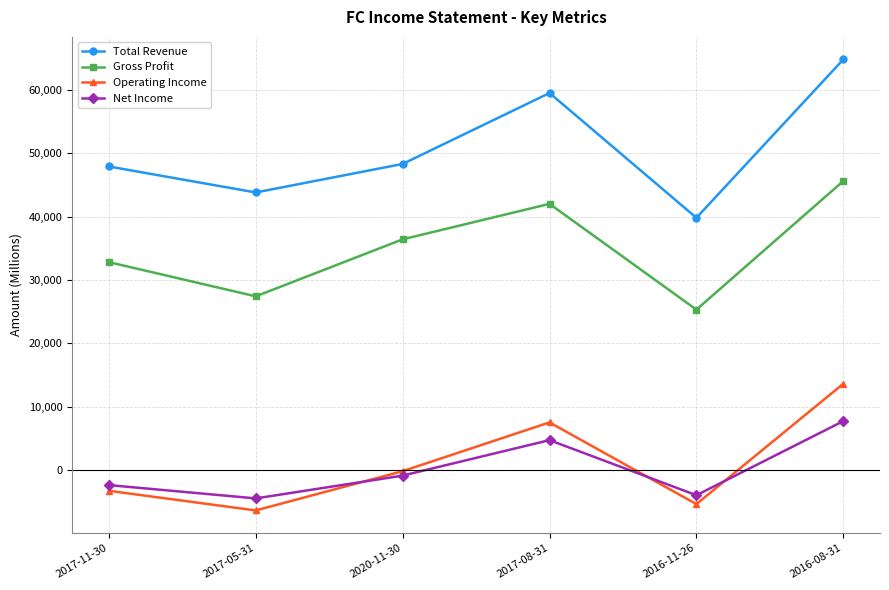

What is the approximate value of Gross Profit at 2020-11-30, to the nearest 50?

36400